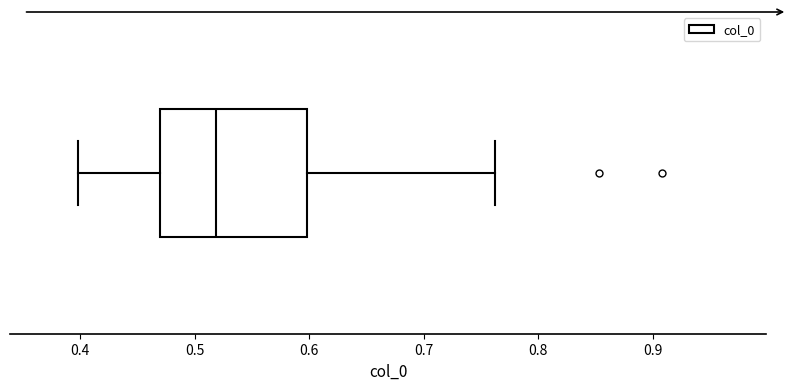

Read this box plot against the x-axis: the position of the median line, the range covered by the box, and the ends of both whiskers. The values are not printed on the chart, so give them approximately, as read against the axis.

median 0.52, box 0.47 to 0.60, whiskers 0.40 to 0.76